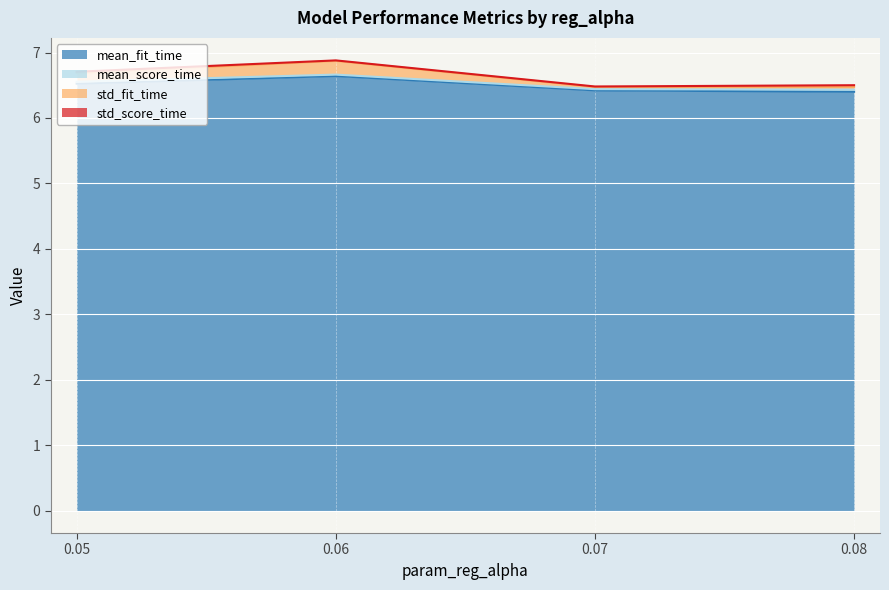

What is the maximum value for mean_fit_time?

6.6